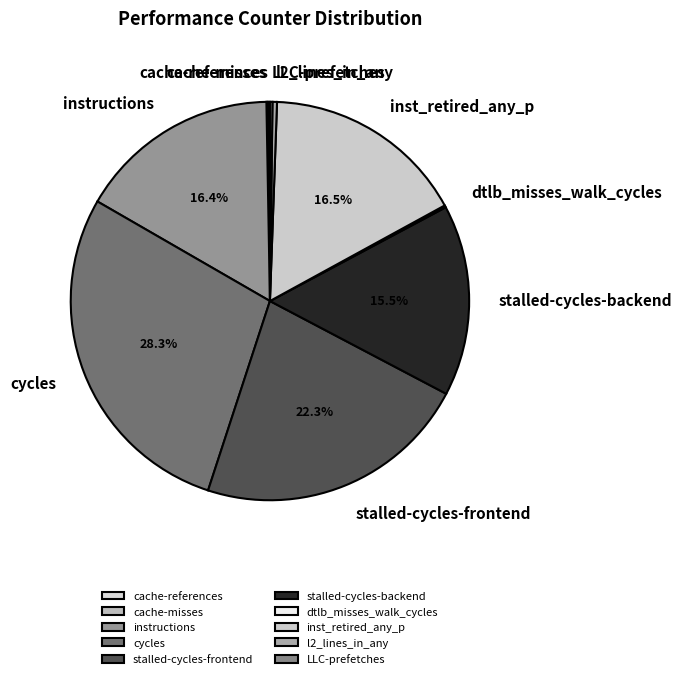

What is the largest slice in the pie chart?

cycles